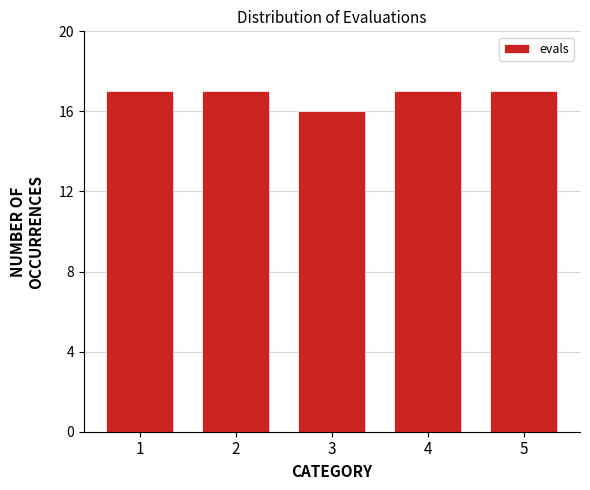

Reading right to left, extract all data points from this chart.

17	17	16	17	17